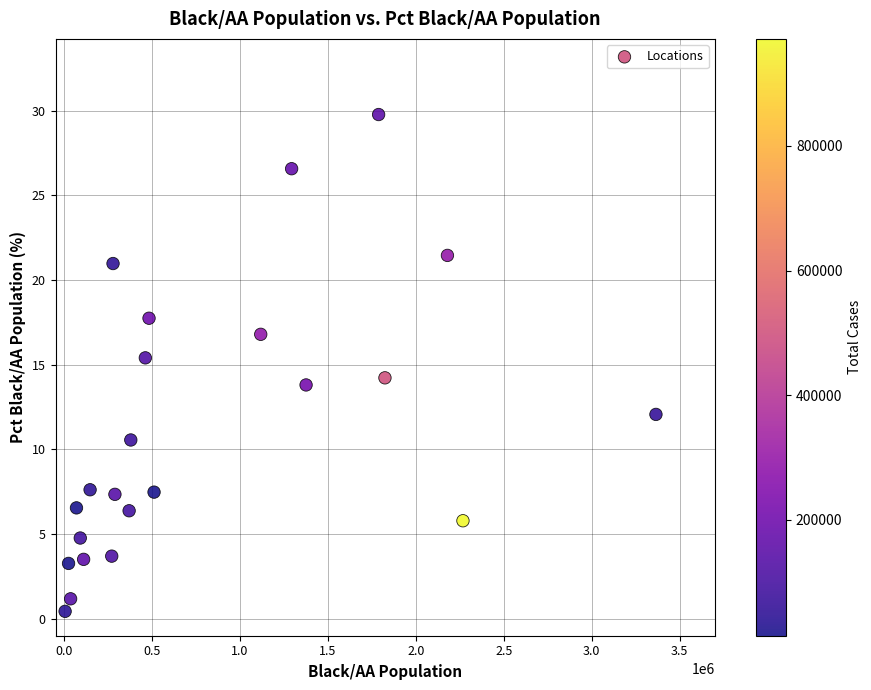

What Y value in the scatter plot is closest to 15?

15.4